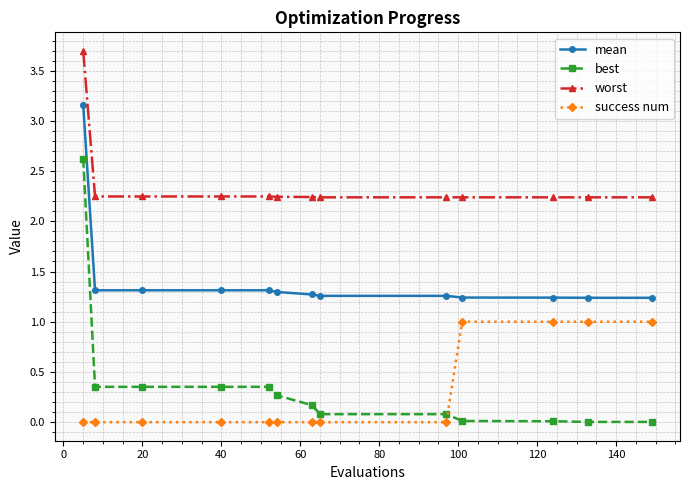

What is the average value of the worst series?

2.4